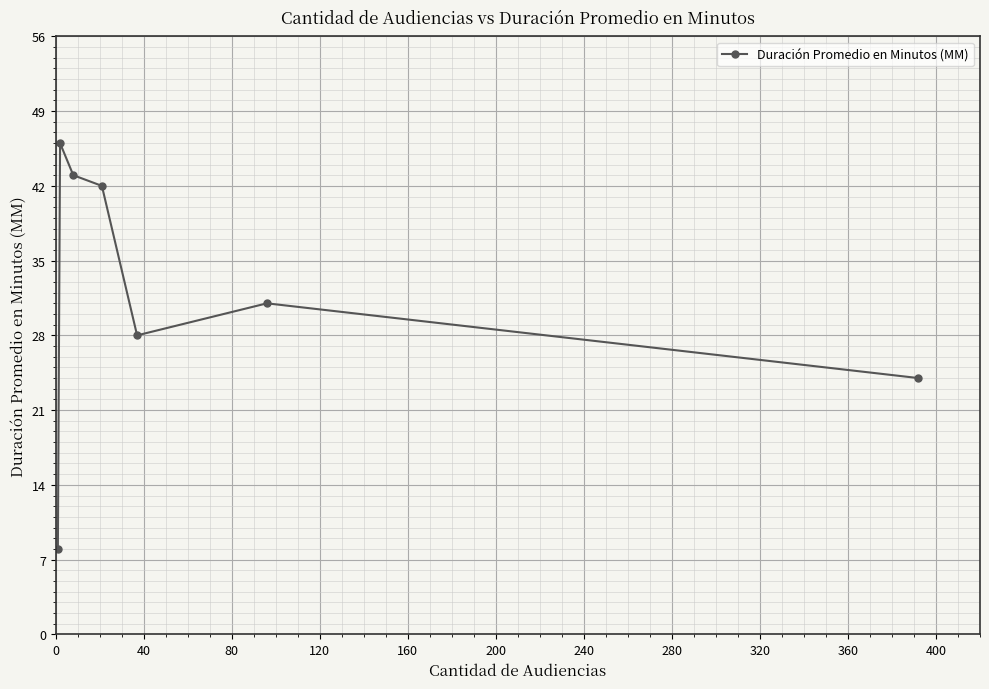

Count the number of categories in the chart.

7